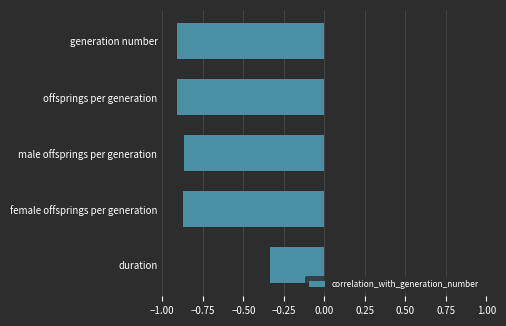

Which label corresponds to the largest value in the chart?

duration